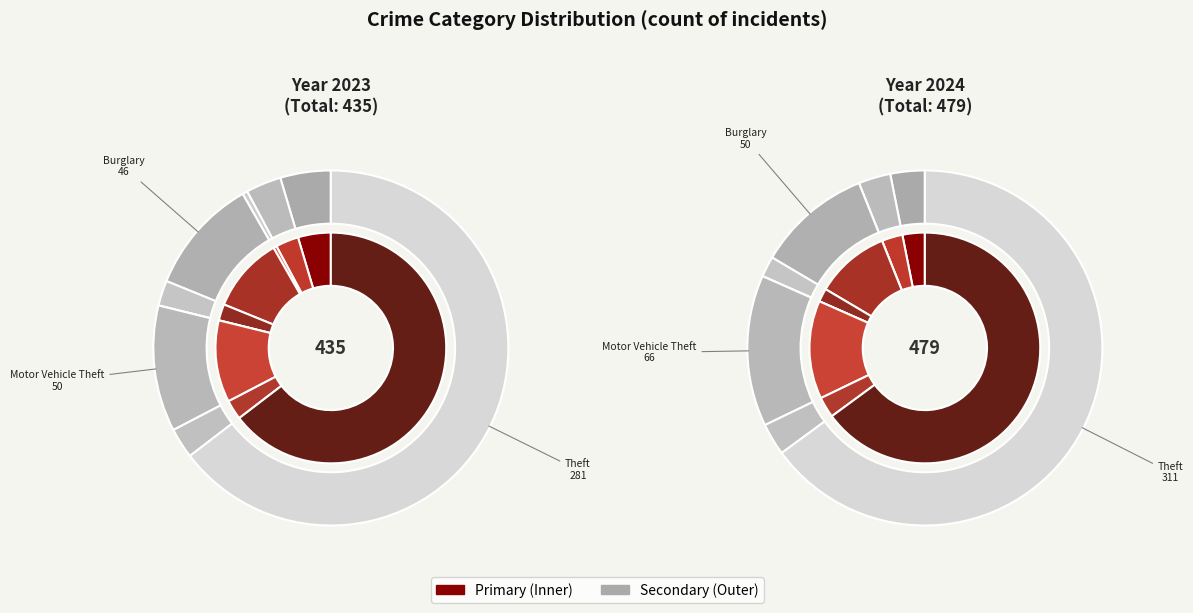

Is there any slice that represents more than half of the pie?

Yes